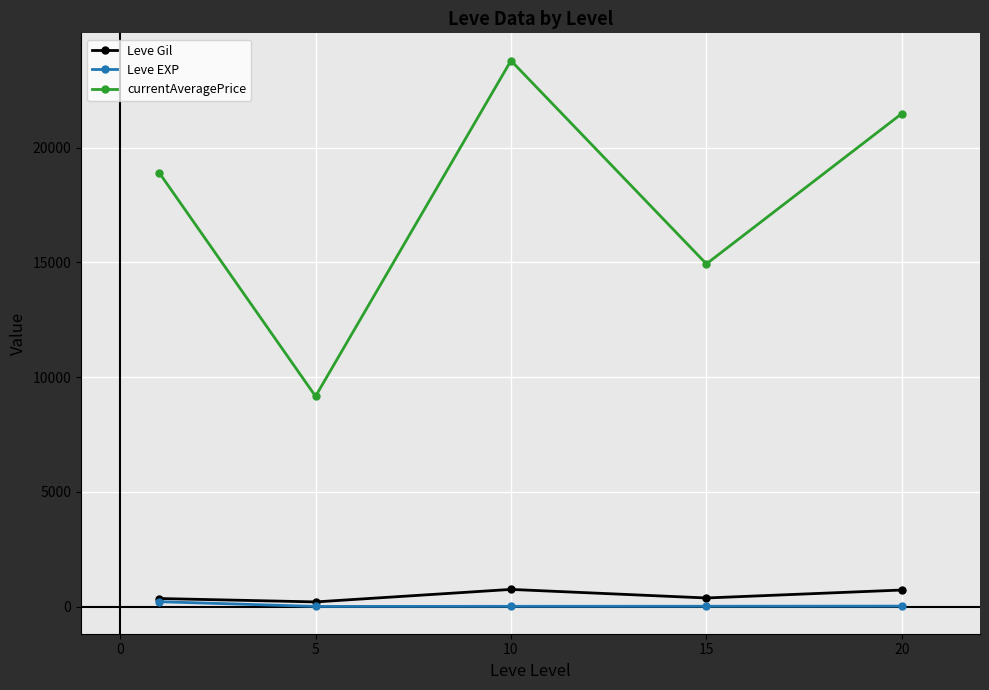

At how many categories does at least one series exceed 1514?

5